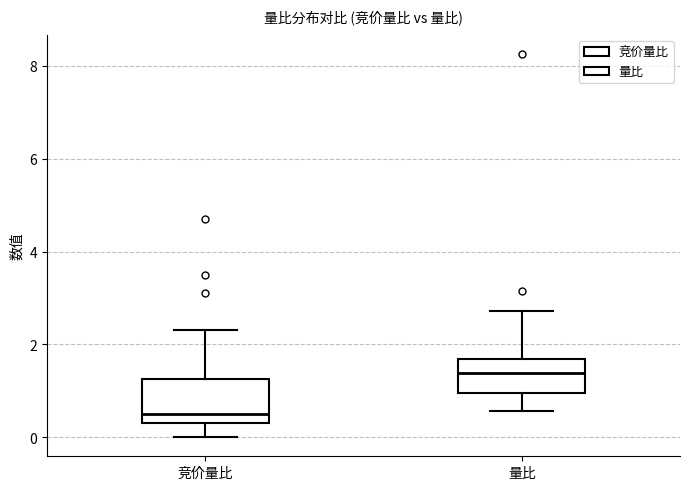

Comparing the boxes themselves (not the whiskers), which one is the tallest?

竞价量比